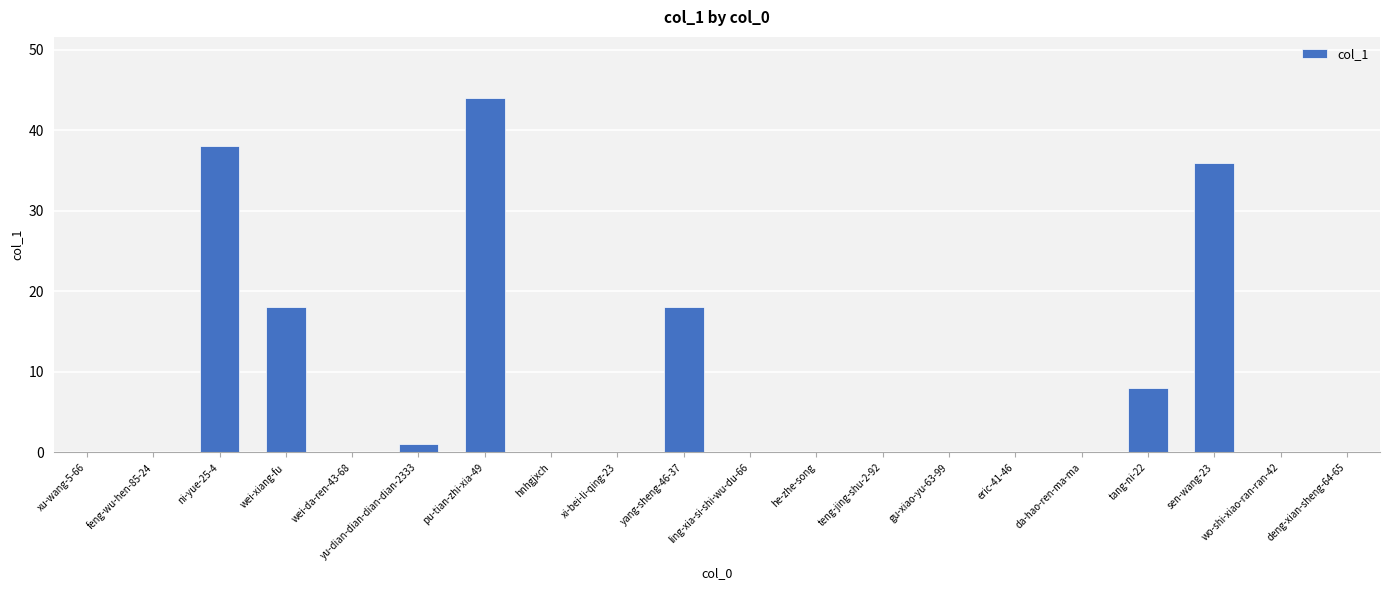

Are the bars horizontal?

No